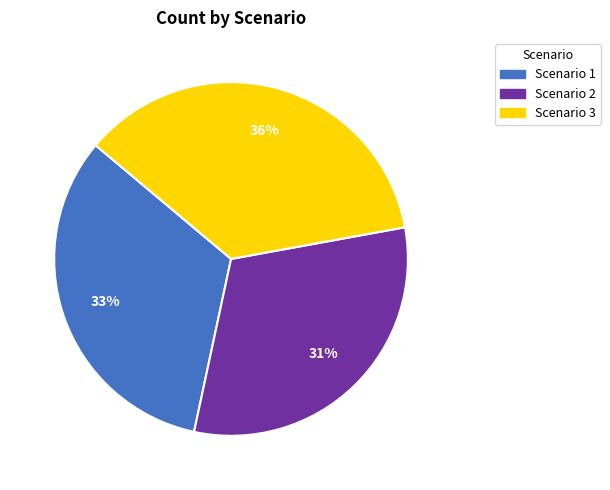

Does Scenario 3 account for over 50% of the chart?

No